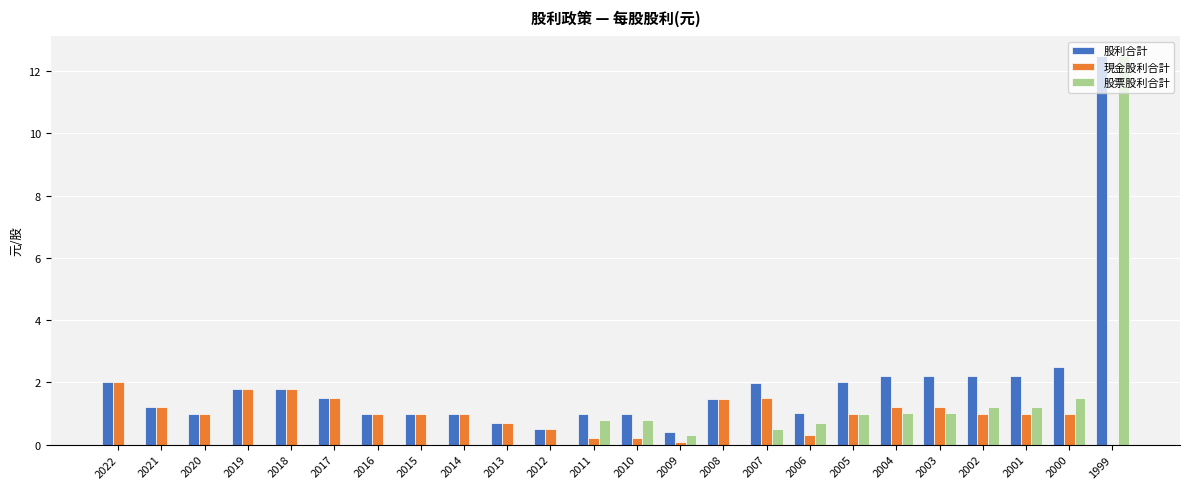

Are the bars horizontal?

No